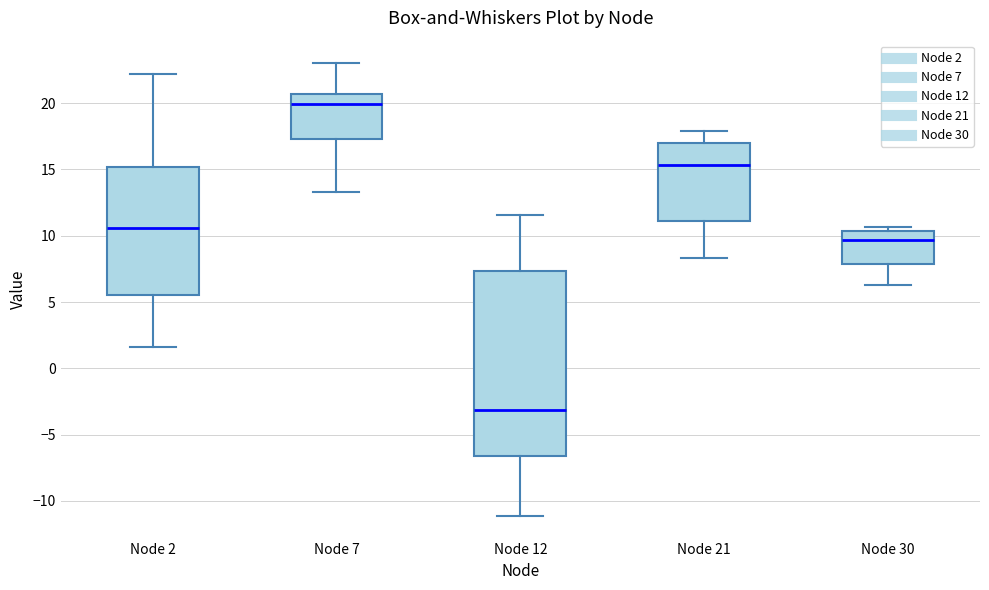

Reading left to right, transcribe this box plot: for each box, give where its median line is, the range the box spans, and where its two whiskers end, as read against the y-axis. The values are not printed on the chart, so give them approximately, as read against the axis.

Node 2: median 10.5, box 5.5 to 15.0, whiskers 1.5 to 22.0
Node 7: median 20.0, box 17.5 to 20.5, whiskers 13.5 to 23.0
Node 12: median -3.0, box -6.5 to 7.5, whiskers -11.0 to 11.5
Node 21: median 15.5, box 11.0 to 17.0, whiskers 8.5 to 18.0
Node 30: median 9.5, box 8.0 to 10.5, whiskers 6.5 to 10.5 (just above the box's upper edge)